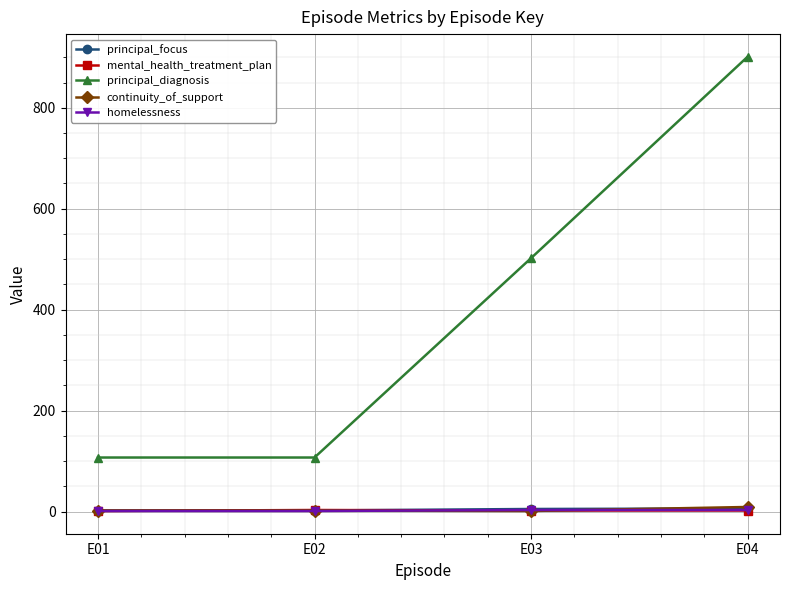

At which category is the sum across all series the highest?

E04